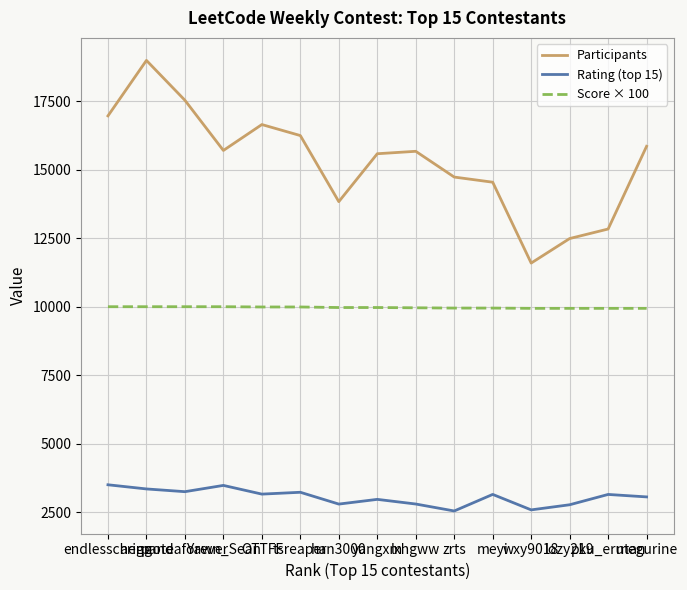

Read the Rating (top 15) value at OTTFF, to the nearest 50.

3150